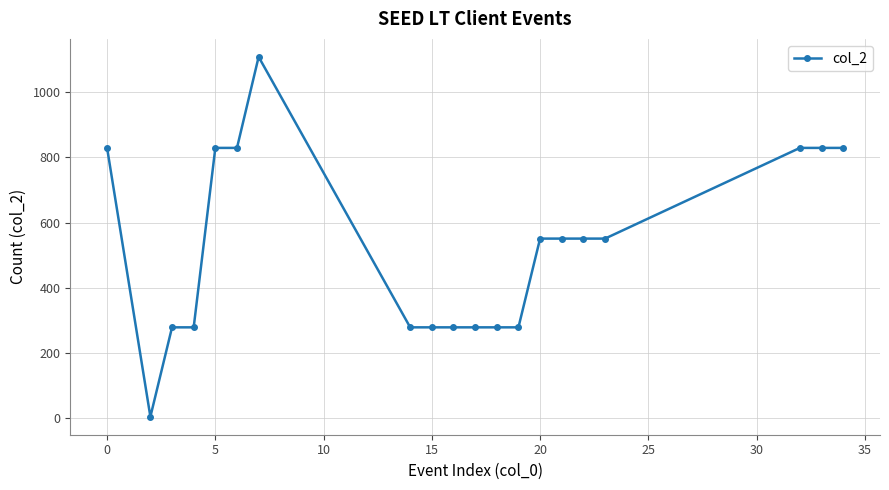

What is the greatest value displayed?

1108